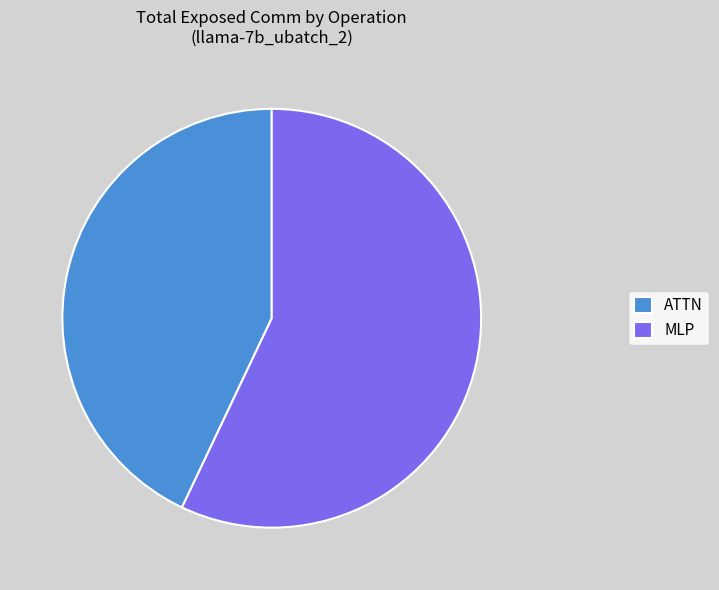

Approximately how many times larger is the value at ATTN compared to MLP?

0.8